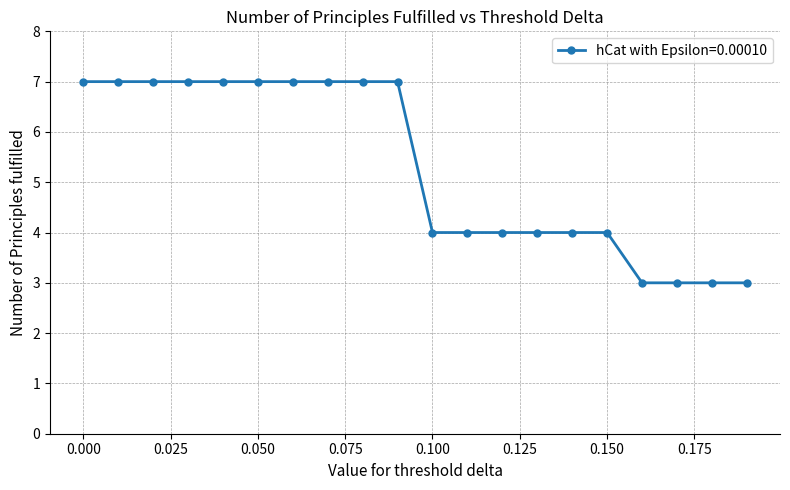

What is the value of the 5th point from the left?

7